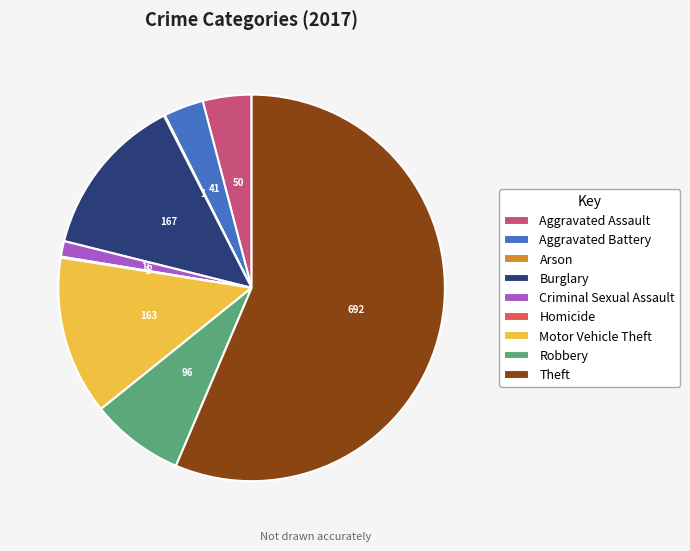

Which category has the biggest portion of the pie?

Theft